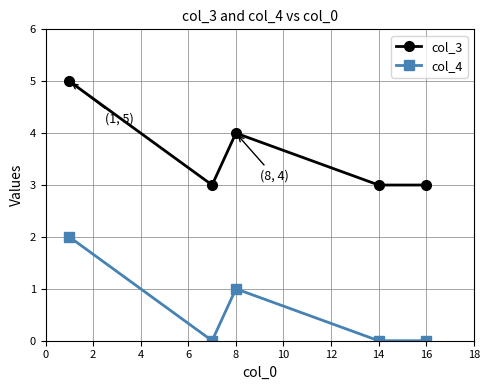

How many lines are shown in the chart?

2